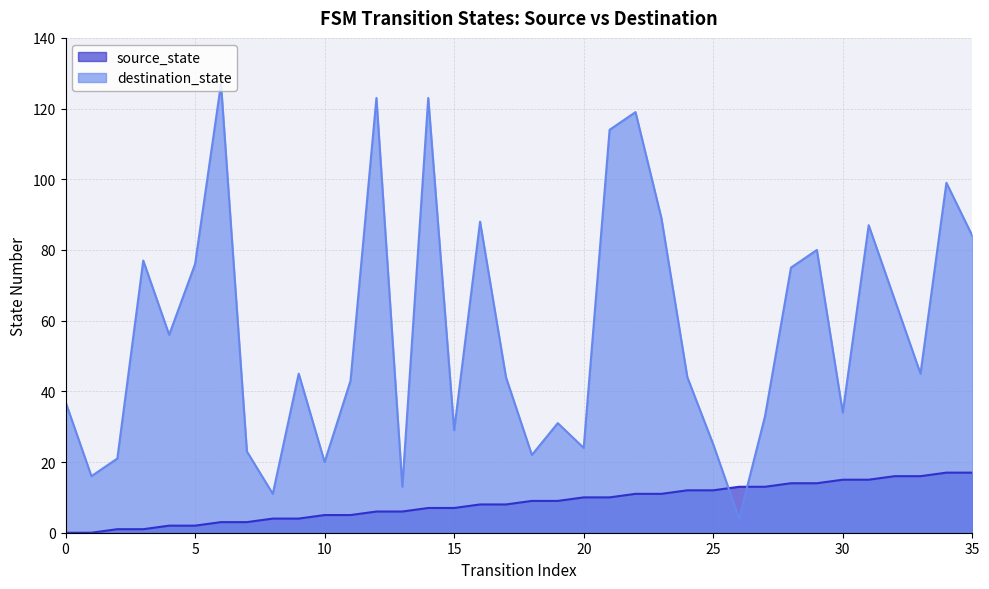

What is the total value across all series at 2?

22